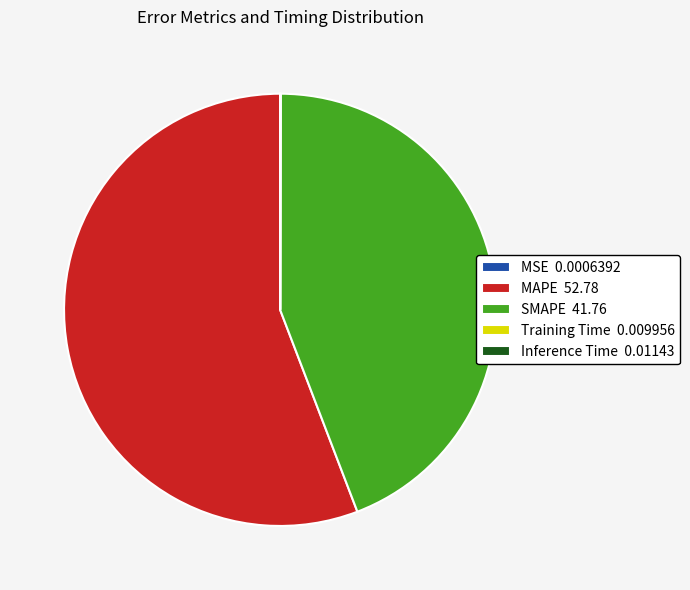

Which has a higher value, SMAPE 41.76 or MAPE 52.78?

MAPE 52.78